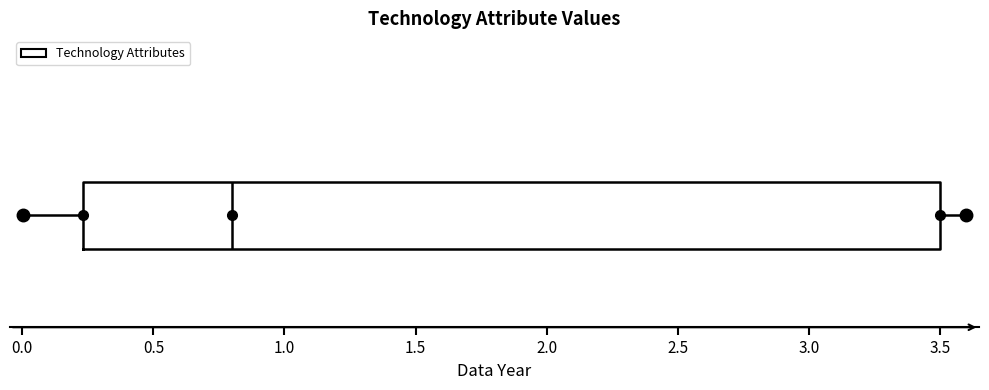

Transcribe this box plot: give where the median line is, the range the box spans, and where the two whiskers end, as read against the x-axis. The values are not printed on the chart, so give them approximately, as read against the axis.

median 0.80, box 0.25 to 3.50, whiskers 0.00 to 3.60